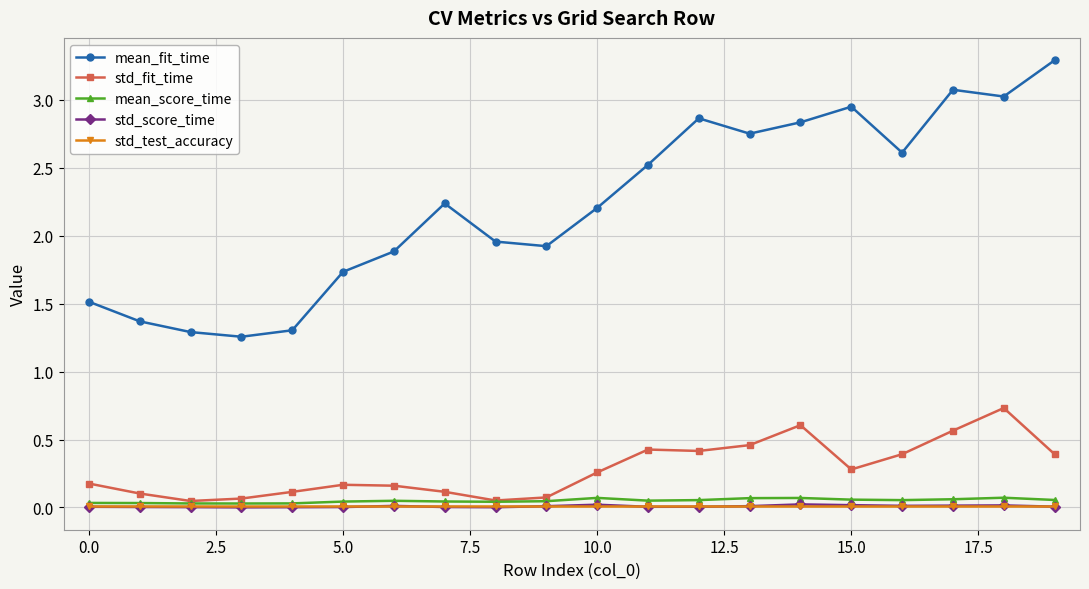

What is the maximum value shown in the chart?

3.3